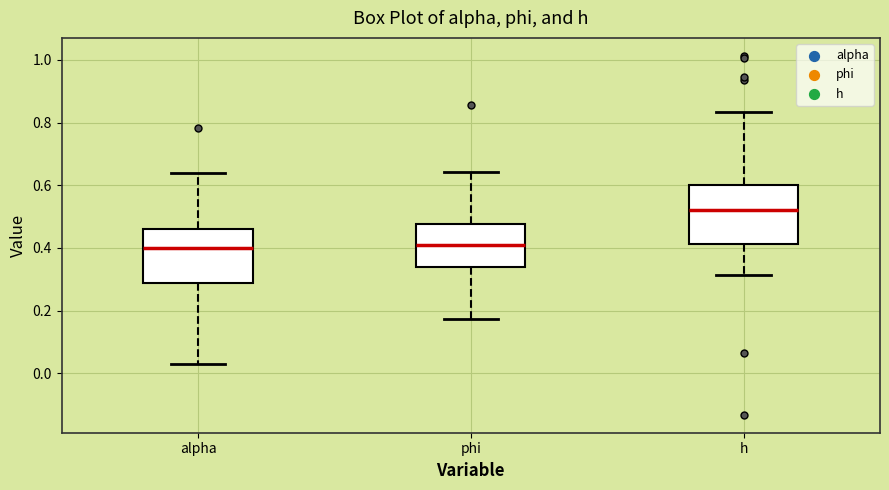

Reading left to right, read every box against the y-axis: the position of its median line, the range the box covers, and the ends of its whiskers. The values are not printed on the chart, so give them approximately, as read against the axis.

alpha: median 0.40, box 0.28 to 0.46, whiskers 0.04 to 0.64
phi: median 0.40, box 0.34 to 0.48, whiskers 0.18 to 0.64
h: median 0.52, box 0.42 to 0.60, whiskers 0.32 to 0.84